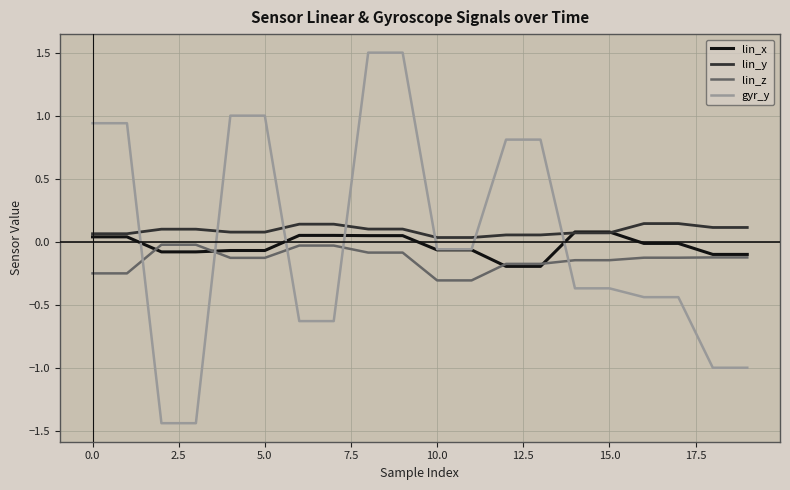

True or false: gyr_y and lin_x cross at least once.

True